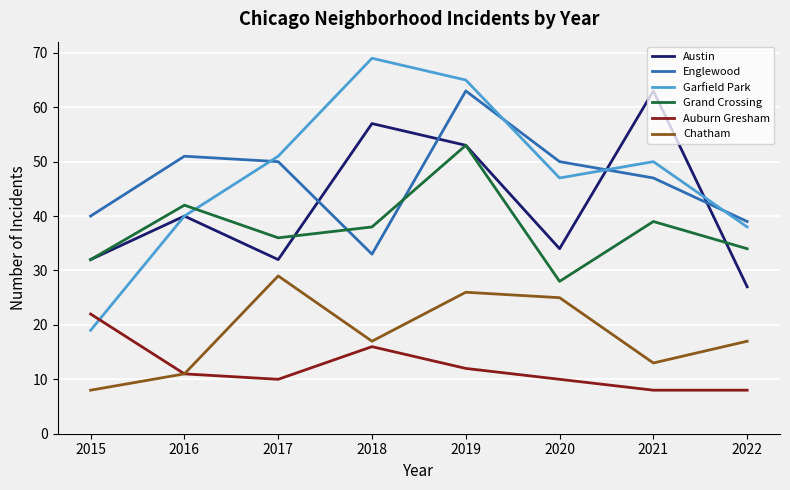

What is the sum of the Grand Crossing values at 2021 and 2022?

73